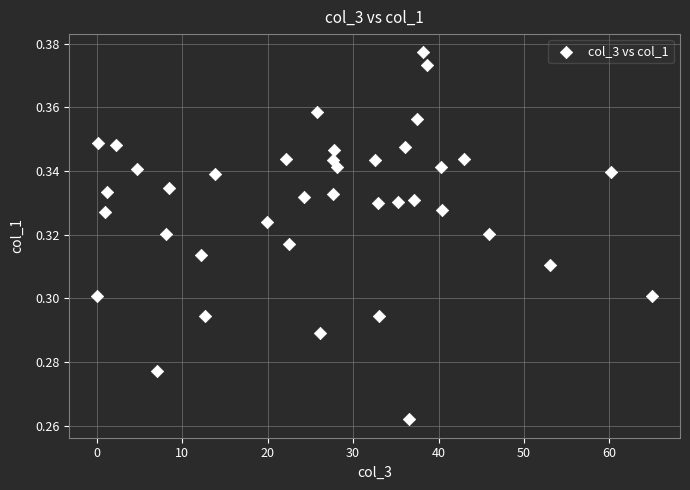

What is the range of X values (max minus min)?

65.0